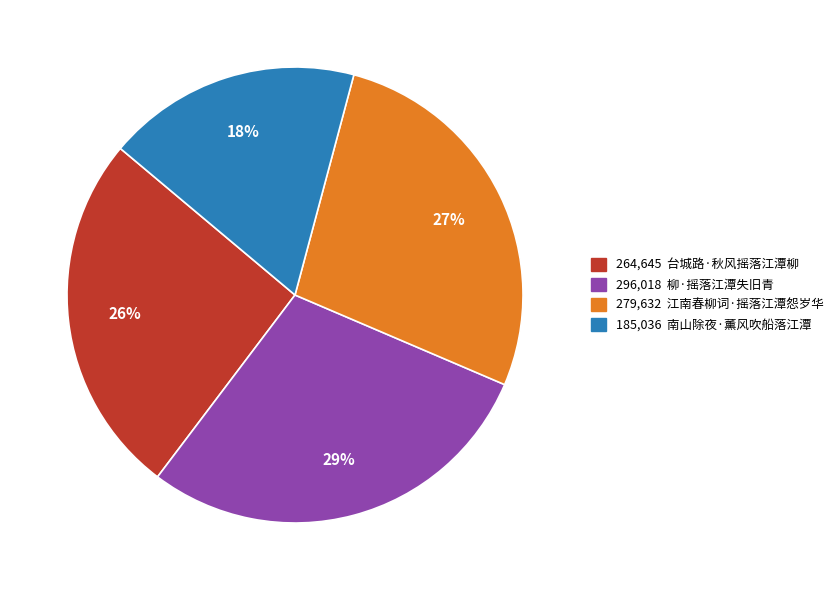

To the nearest percent, what is the difference between the largest and smallest slice percentages?

11%